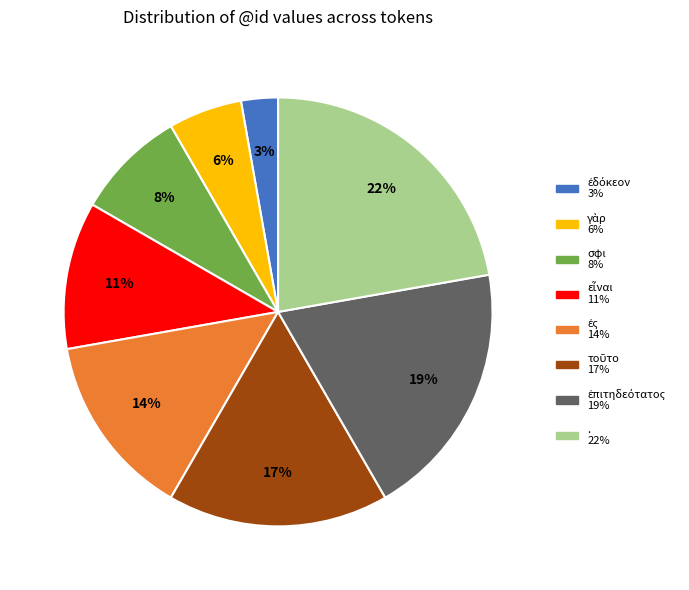

How many segments does this pie chart have?

8